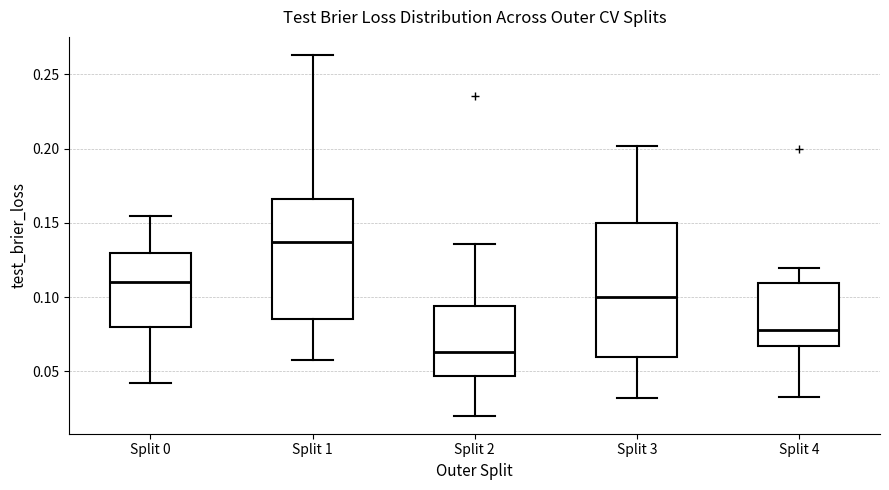

Comparing the boxes themselves (not the whiskers), which one is the tallest?

Split 3